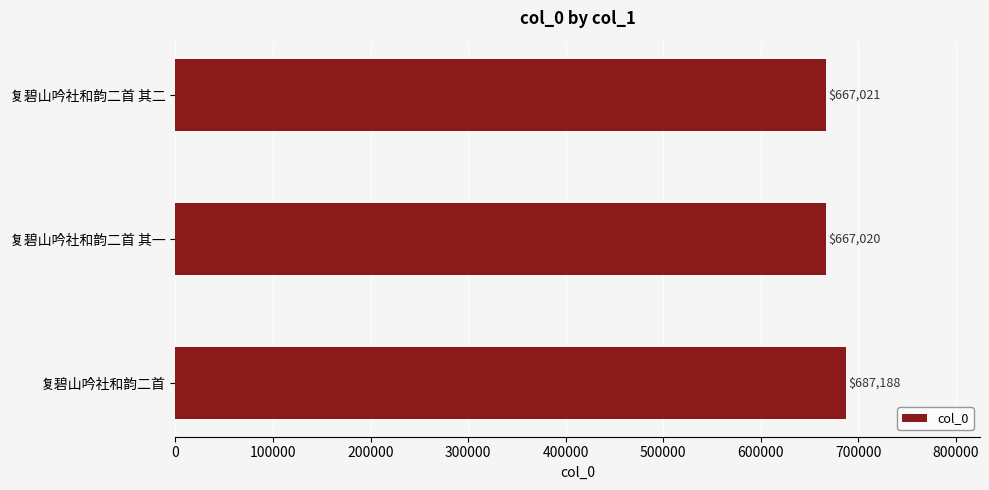

Rank the categories by value from lowest to highest.

复碧山吟社和韵二首 其一, 复碧山吟社和韵二首 其二, 复碧山吟社和韵二首